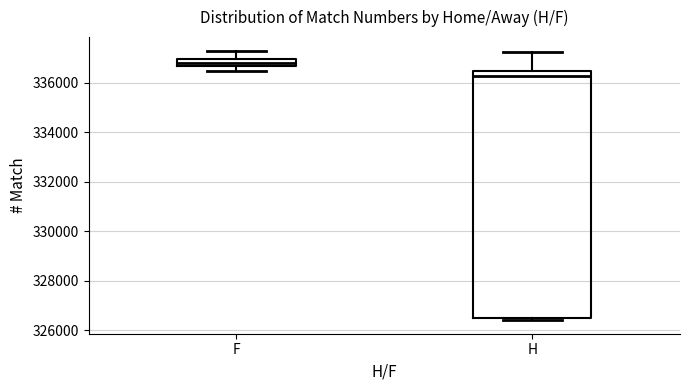

Where is the upper edge of the box for H on the y-axis? The values are not printed on the chart, so give them approximately, as read against the axis.

336400